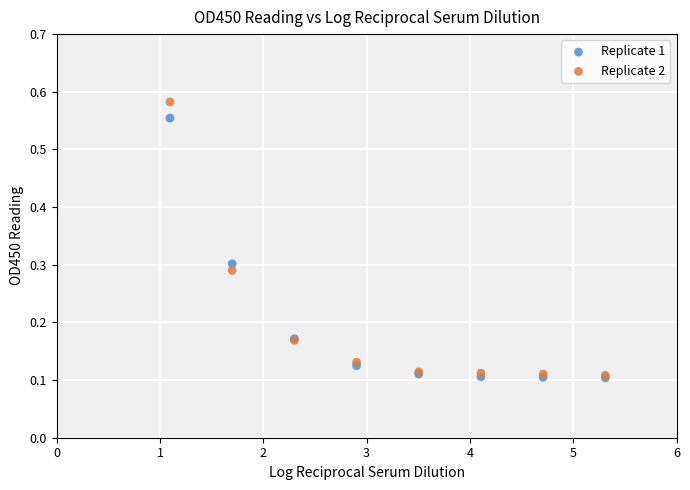

What are all the series names shown in the legend?

Replicate 1, Replicate 2